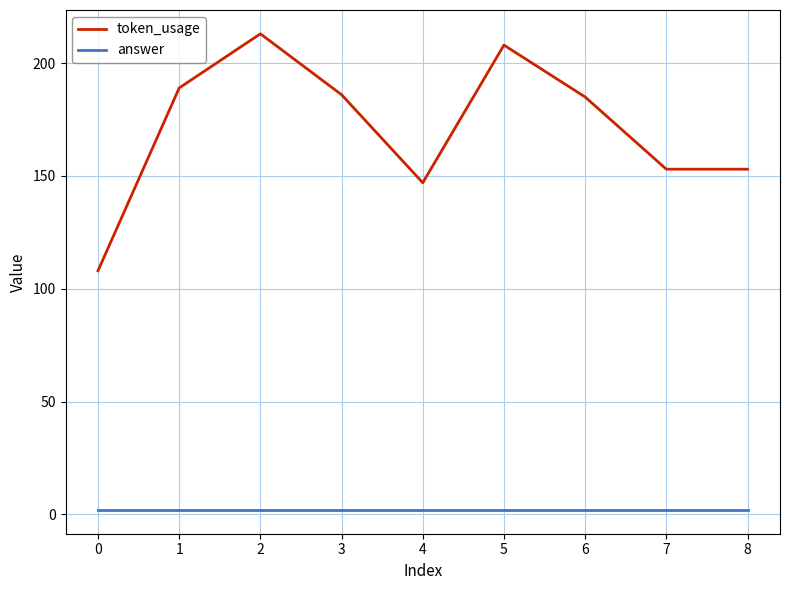

Reading left to right, transcribe all the data shown in this chart.

token_usage: 108	189	213	186	147	208	185	153	153
answer: 2	2	2	2	2	2	2	2	2